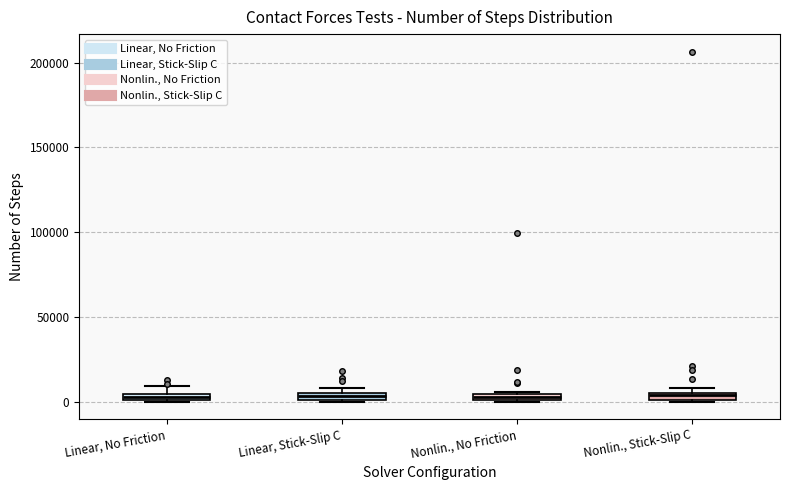

Where is the lower edge of the box for Linear, Stick-Slip C on the y-axis? The values are not printed on the chart, so give them approximately, as read against the axis.

0